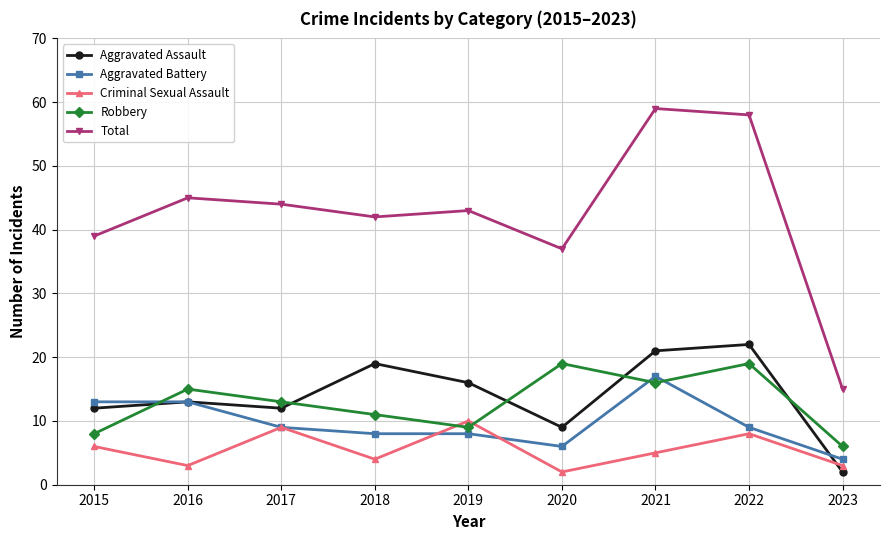

Which series has the largest total across all categories?

Total